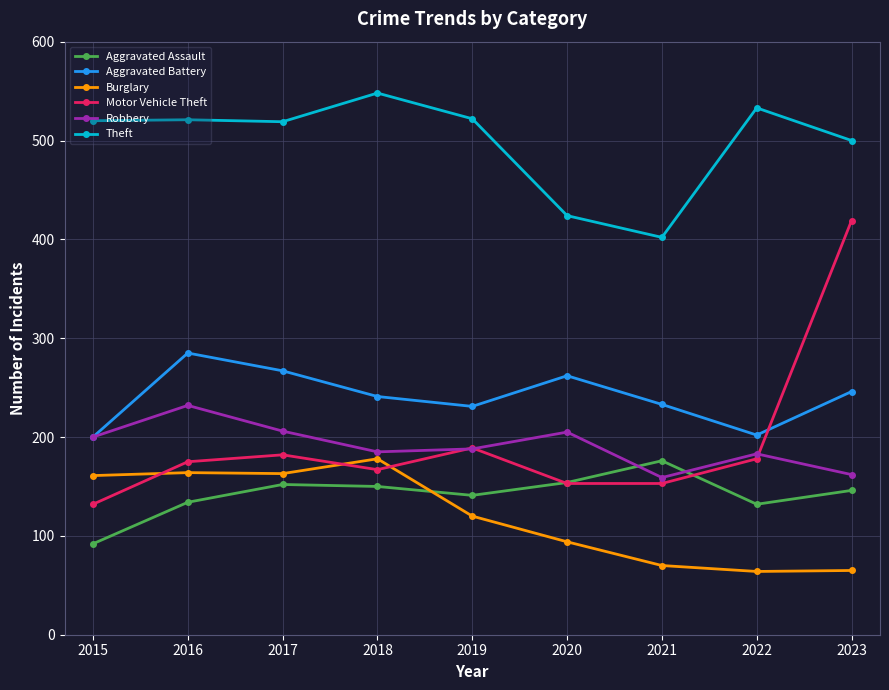

Which series changed the most between 2016 and 2023?

Motor Vehicle Theft